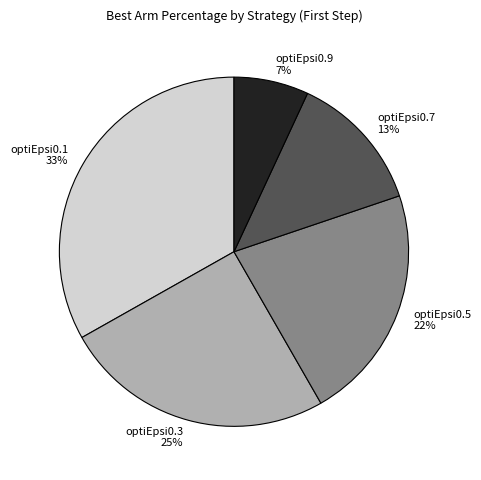

To the nearest percent, what is the average slice percentage?

20%